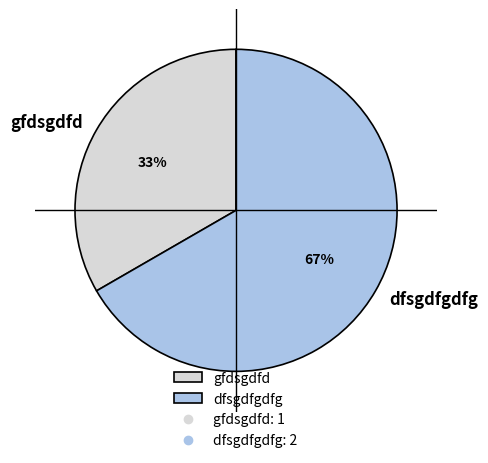

Which has a higher value, gfdsgdfd or dfsgdfgdfg?

dfsgdfgdfg